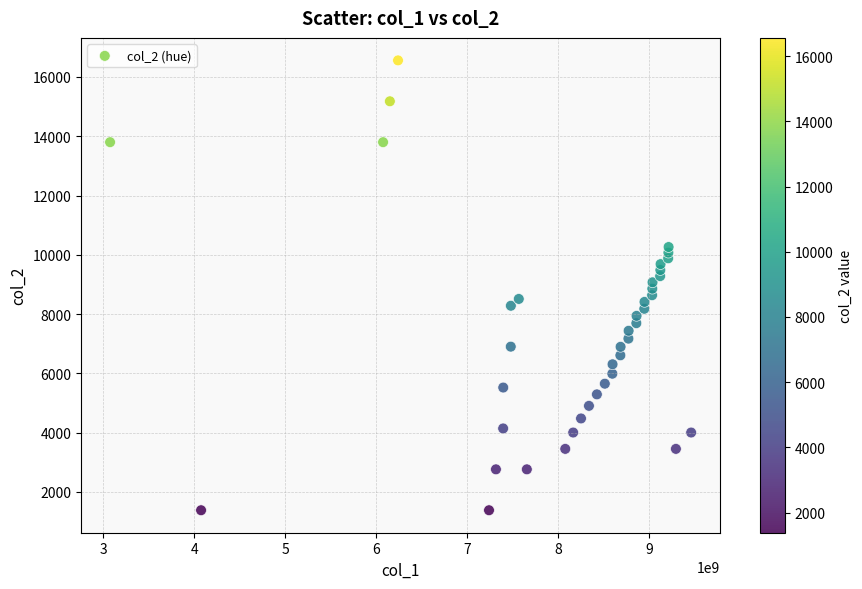

What is the range of Y values (max minus min)?

15180